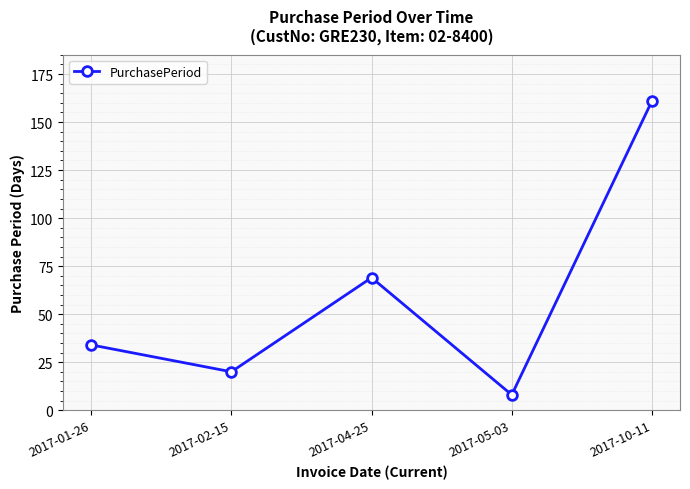

How many points are higher than both their immediate neighbors (excluding endpoints)?

1